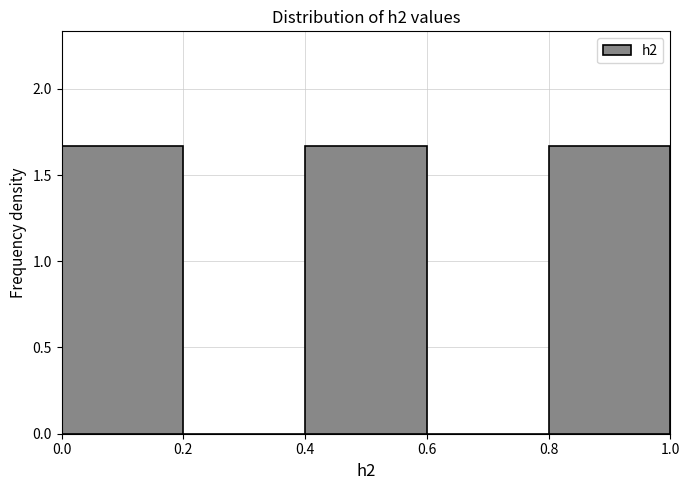

Reading left to right, list every bar in this chart as the range it spans on the x-axis followed by its height. The values are not printed on the chart, so give them approximately, as read against the axis.

0.0 to 0.2: 1.65
0.2 to 0.4: 0
0.4 to 0.6: 1.65
0.6 to 0.8: 0
0.8 to 1.0: 1.65